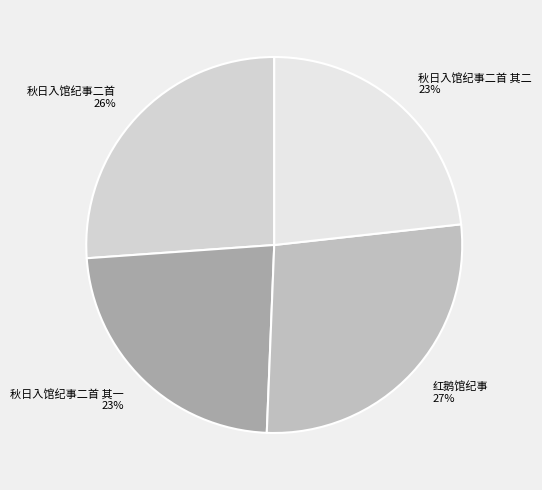

What is the largest slice in the pie chart?

红鹅馆纪事